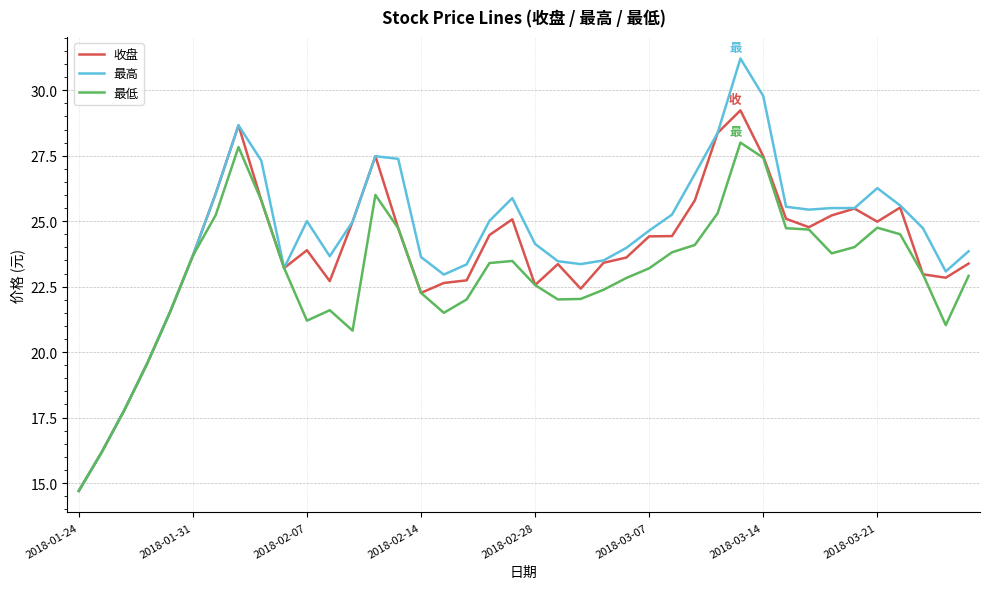

Rank the series by their average value, from lowest to highest.

最低, 收盘, 最高